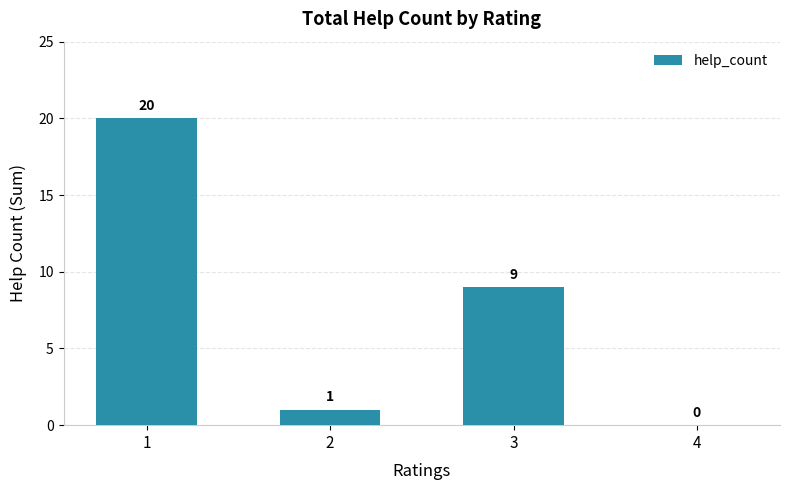

Count the number of data series in this chart.

1